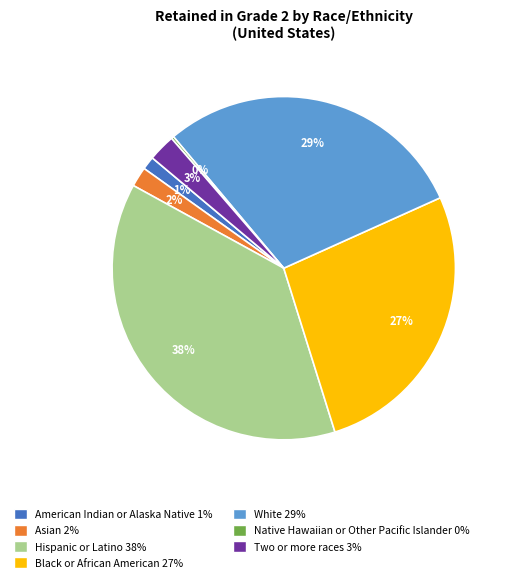

Does any single category account for the majority?

No